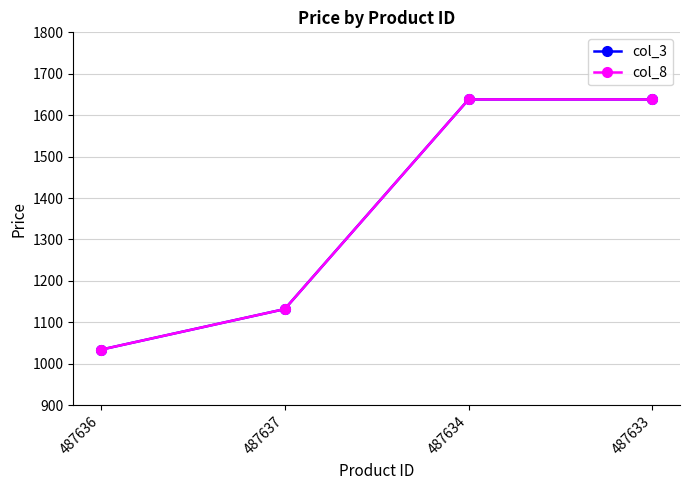

Does the chart have visible grid lines?

Yes